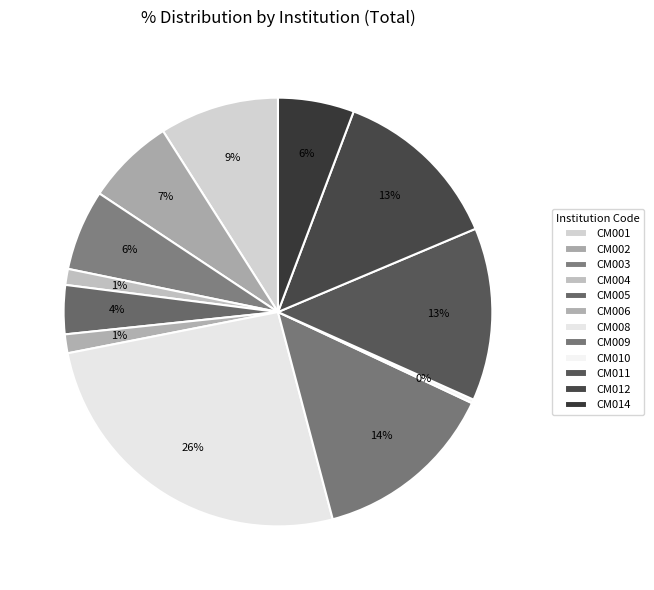

How many segments does this pie chart have?

12